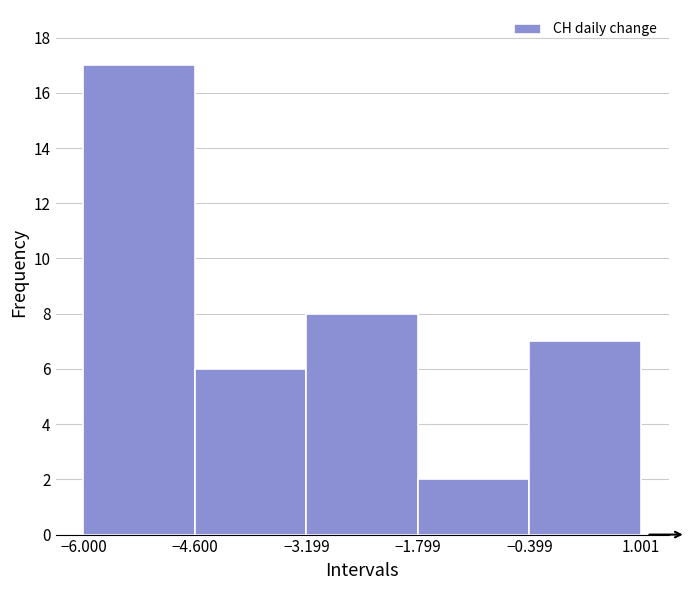

Which range on the x-axis has the tallest bar?

-6.000 to -4.600